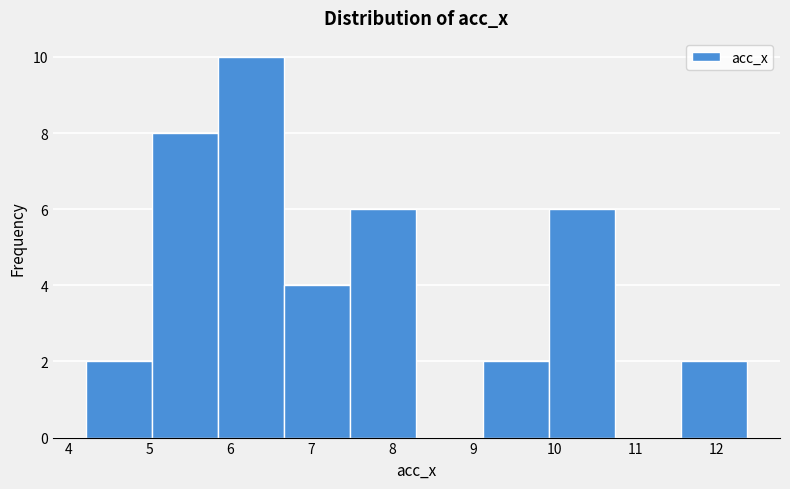

Reading left to right, transcribe this chart: for each bar, give the range it covers on the x-axis and its height. Neither the bar edges nor the heights are printed on the chart, so give them approximately, as read against the axes.

4.2 to 5.0: 2
5.0 to 5.9: 8
5.9 to 6.7: 10
6.7 to 7.5: 4
7.5 to 8.3: 6
8.3 to 9.1: 0
9.1 to 9.9: 2
9.9 to 10.7: 6
10.7 to 11.6: 0
11.6 to 12.4: 2